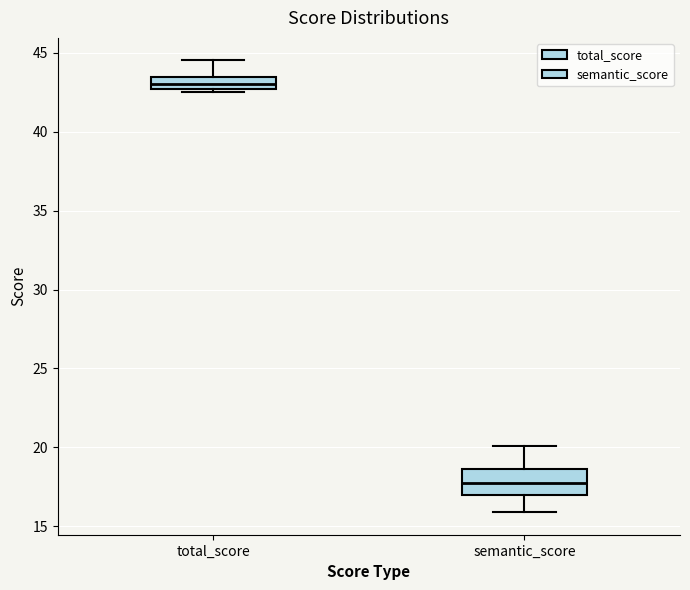

Which box is the tallest, from its lower edge to its upper edge?

semantic_score